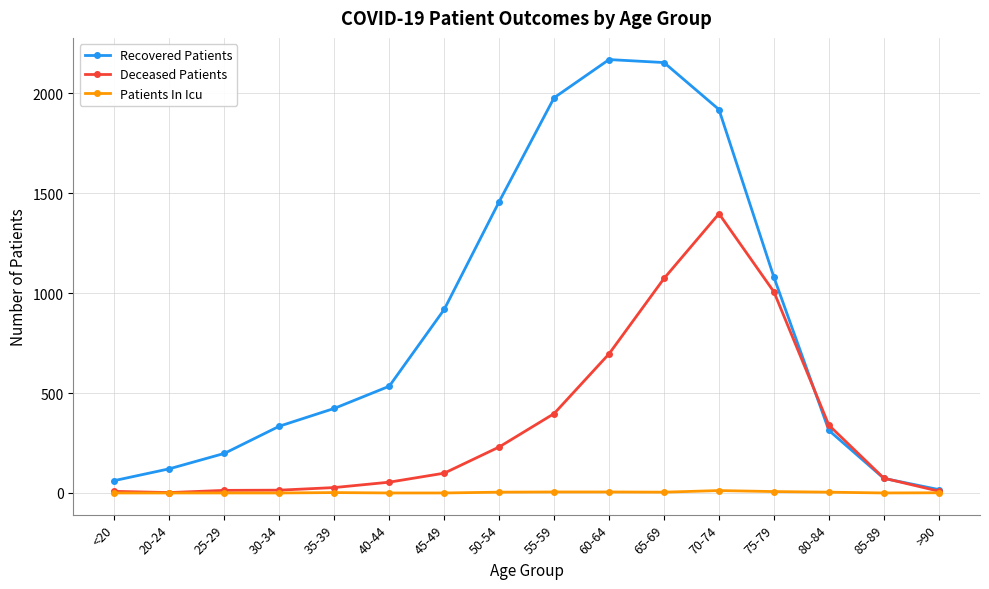

How many interior local peaks does the Recovered Patients series have?

1